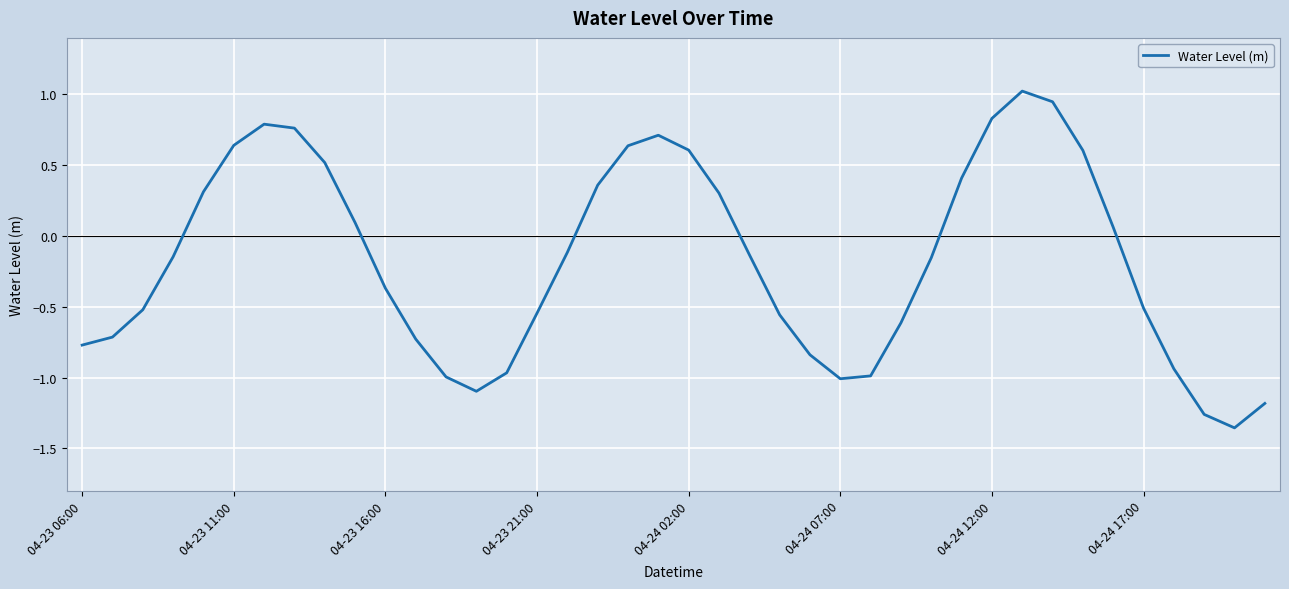

How many categories are shown in the chart?

40